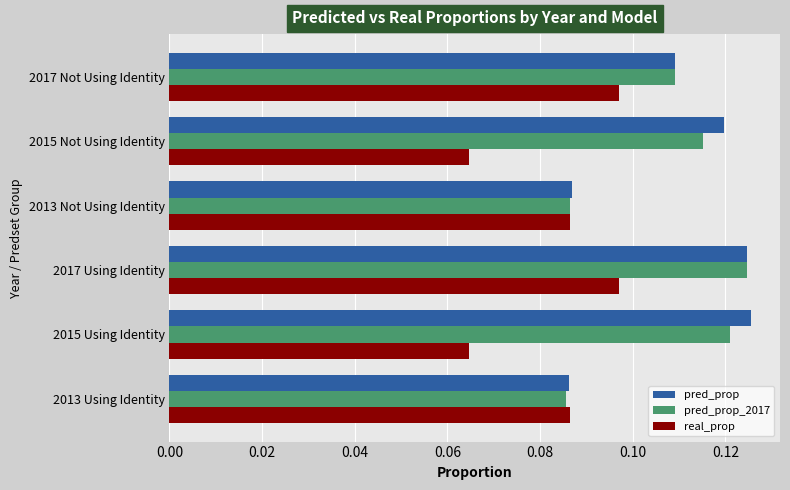

At which category is the sum across all series the highest?

2017 Using Identity